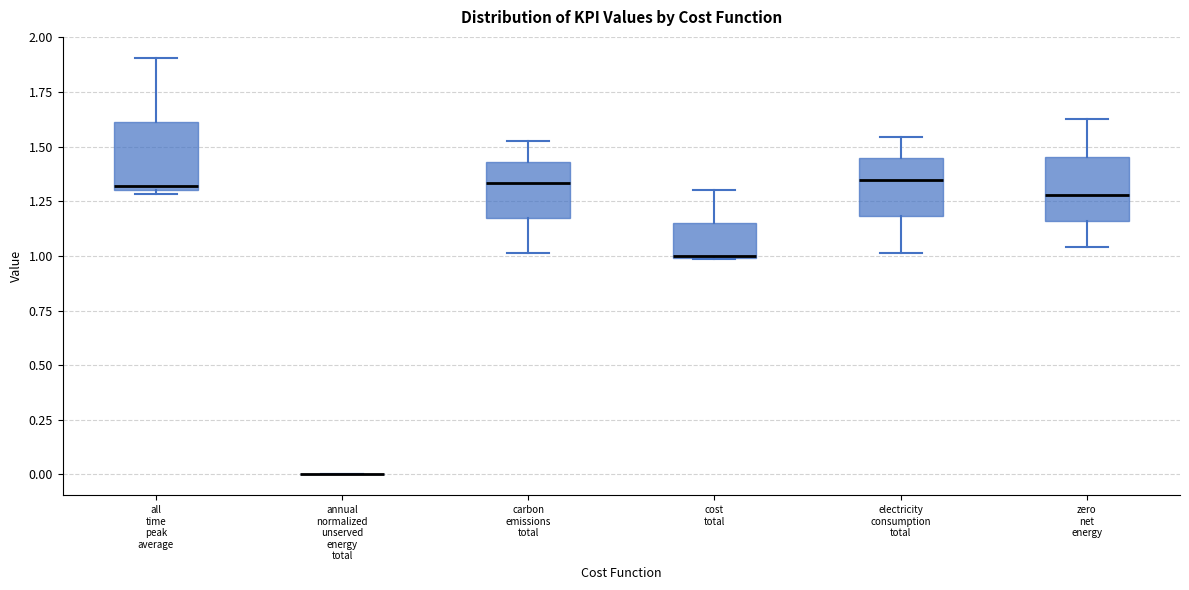

Where is the upper edge of the box for all time peak average on the y-axis? The values are not printed on the chart, so give them approximately, as read against the axis.

1.60